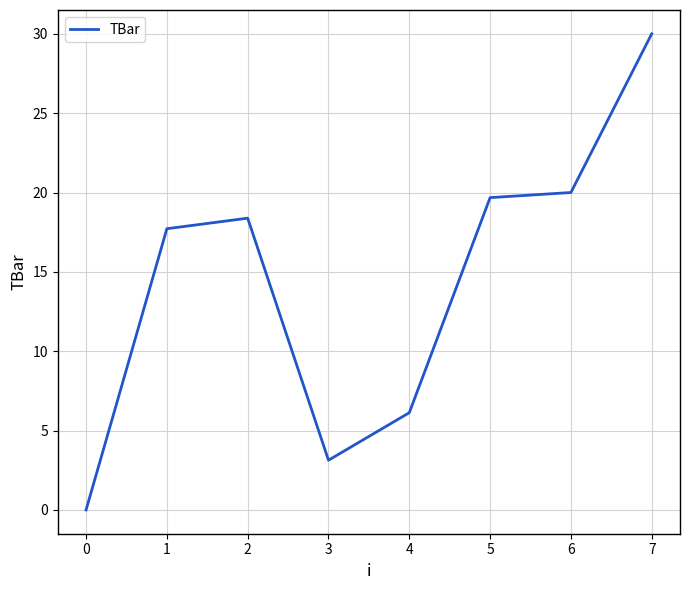

Between 6 and 0, which is larger?

6